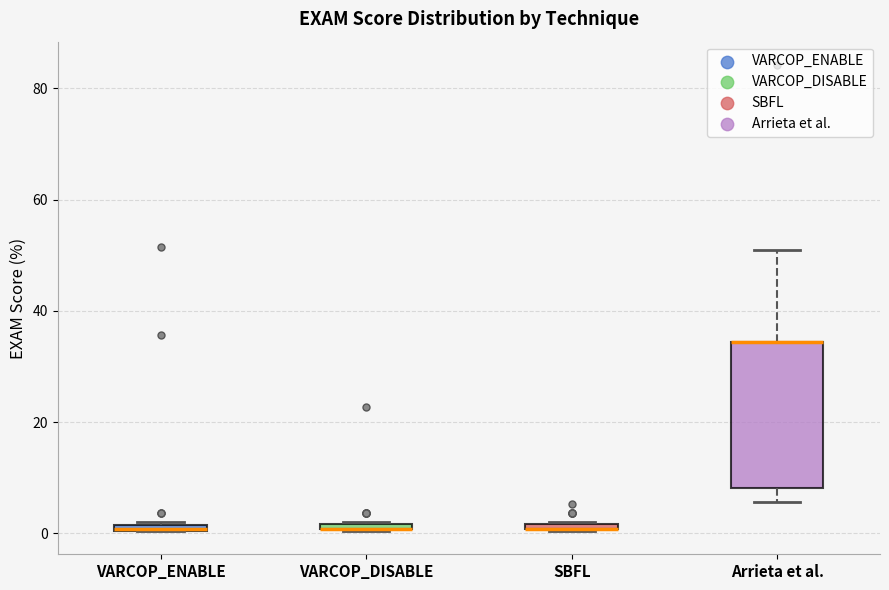

Comparing the boxes themselves (not the whiskers), which one is the tallest?

Arrieta et al.